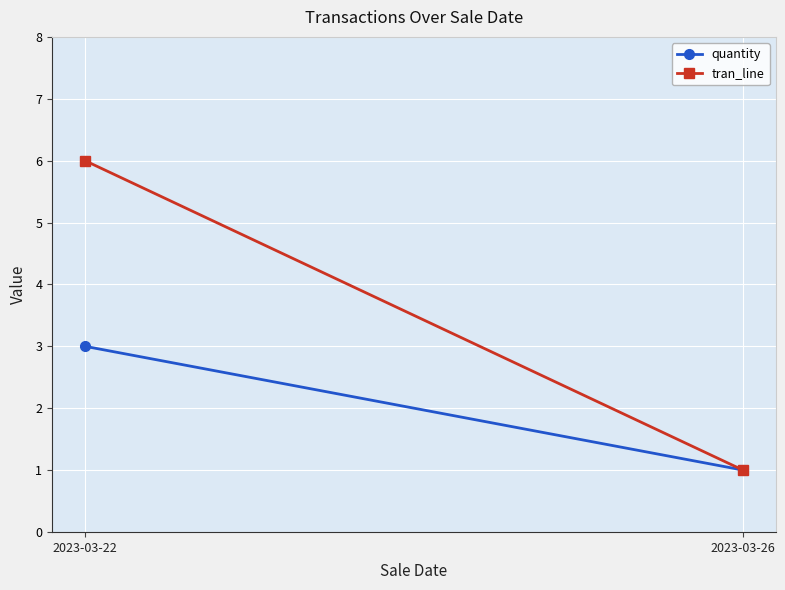

Is the value of quantity at 2023-03-26 greater than the value of tran_line at 2023-03-26?

No